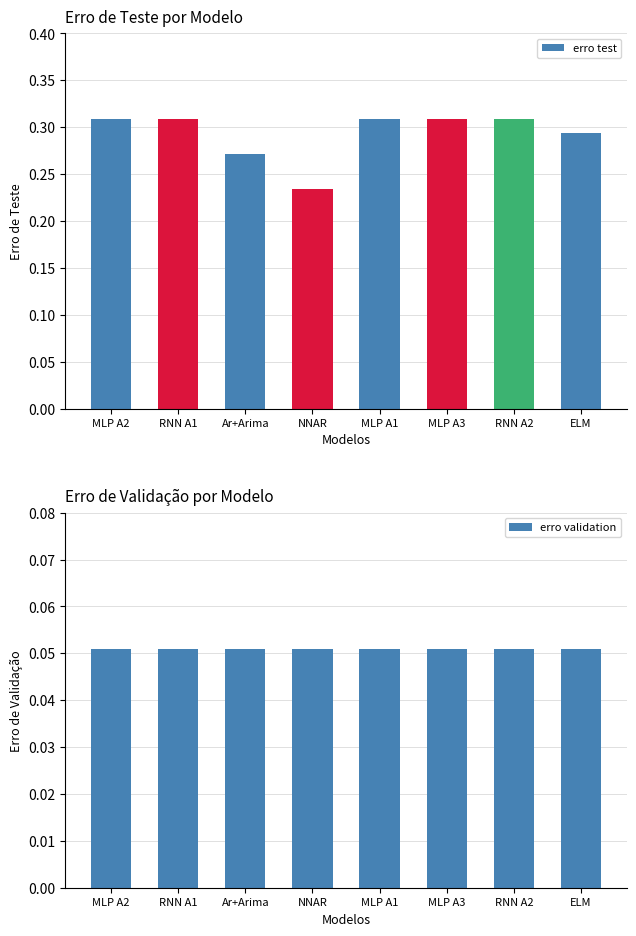

Rank the series by their average value, from lowest to highest.

erro validation, erro test